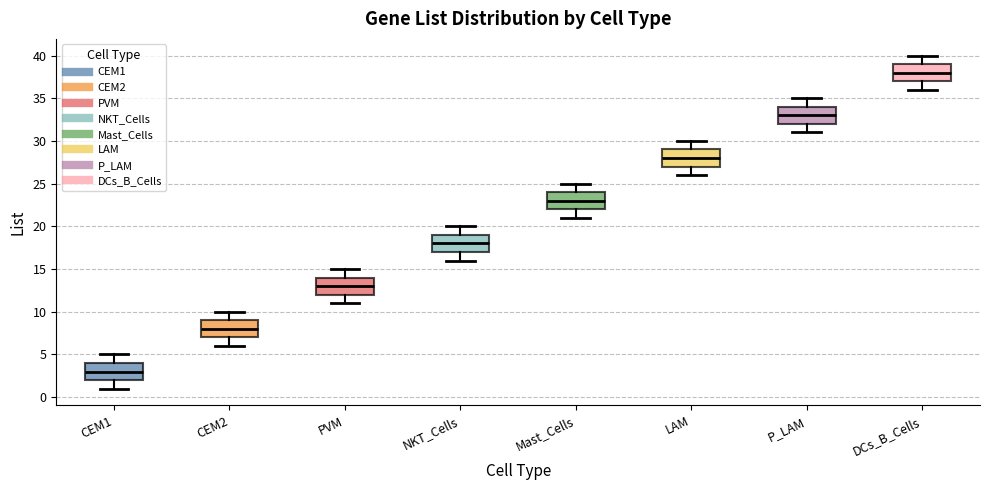

Which box's median line is the lowest?

CEM1